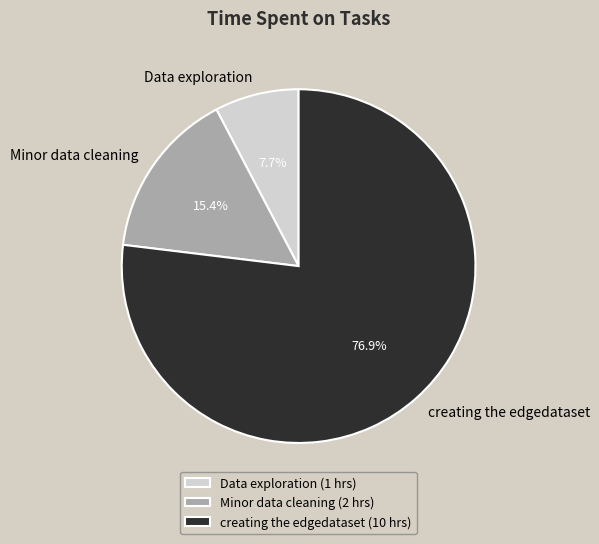

Between Minor data cleaning and Data exploration, which is larger?

Minor data cleaning